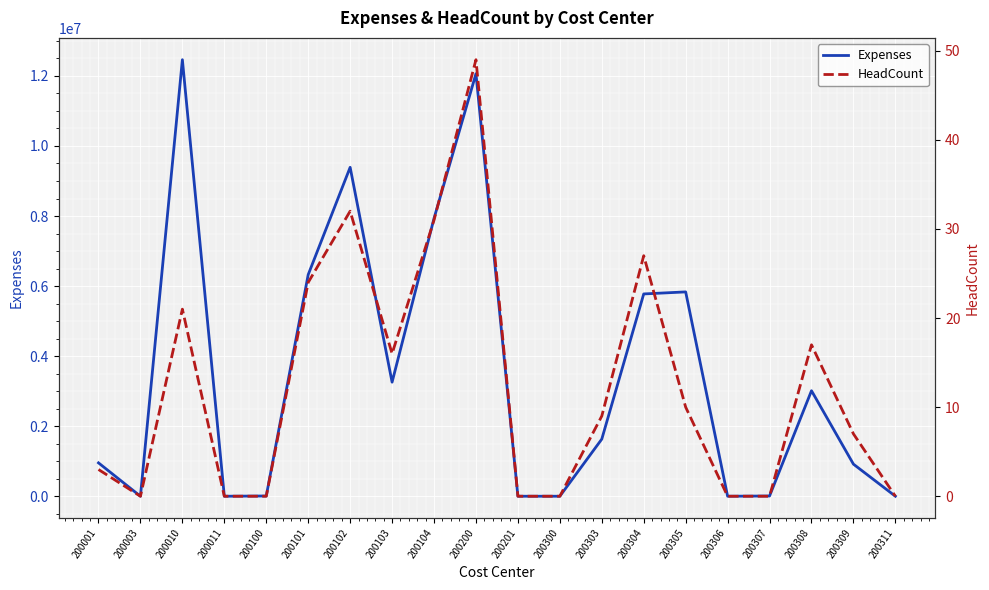

At which category does HeadCount reach its first local valley?

200003